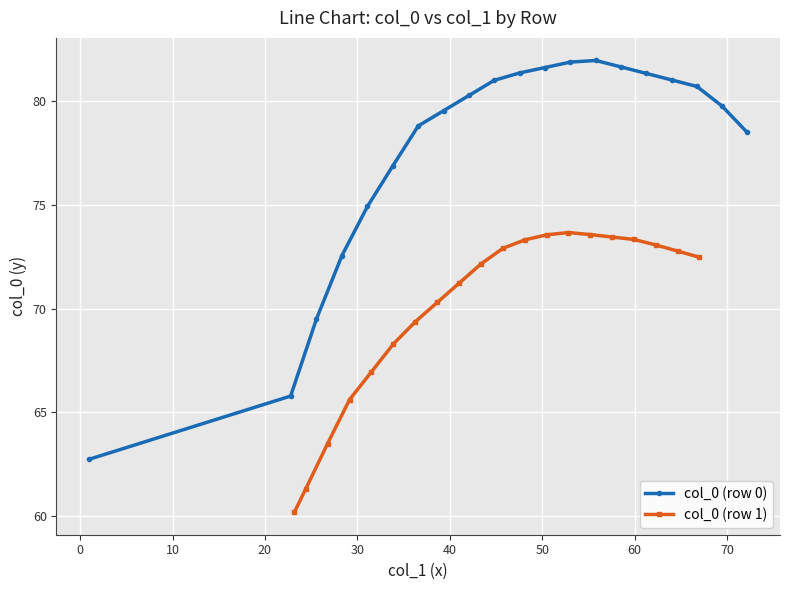

What is the maximum value for col_0 (row 0)?

82.0